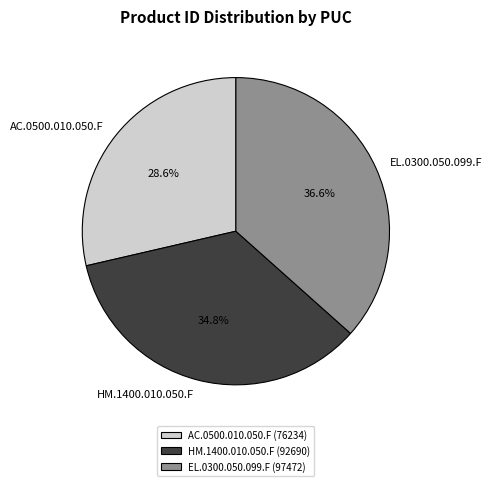

How many slices are in this pie chart?

3